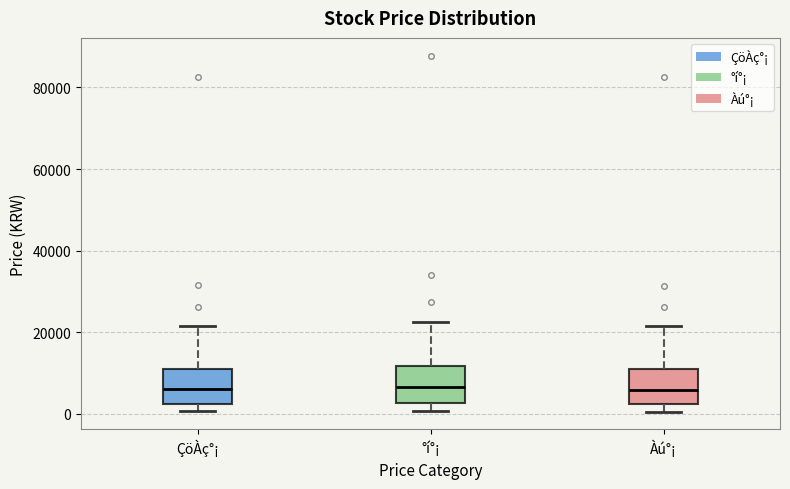

Reading left to right, transcribe this box plot: for each box, give where its median line is, the range the box spans, and where its two whiskers end, as read against the y-axis. The values are not printed on the chart, so give them approximately, as read against the axis.

ÇöÀç°¡: median 6000, box 2000 to 12000, whiskers 0 to 22000
°í°¡: median 6000, box 2000 to 12000, whiskers 0 to 22000
Àú°¡: median 6000, box 2000 to 10000, whiskers 0 to 22000